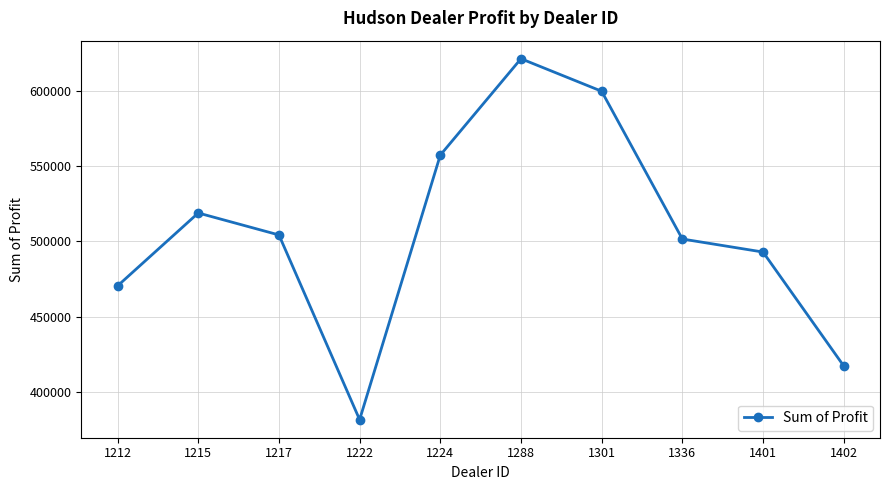

List the labels in order of value, largest first.

1288, 1301, 1224, 1215, 1217, 1336, 1401, 1212, 1402, 1222